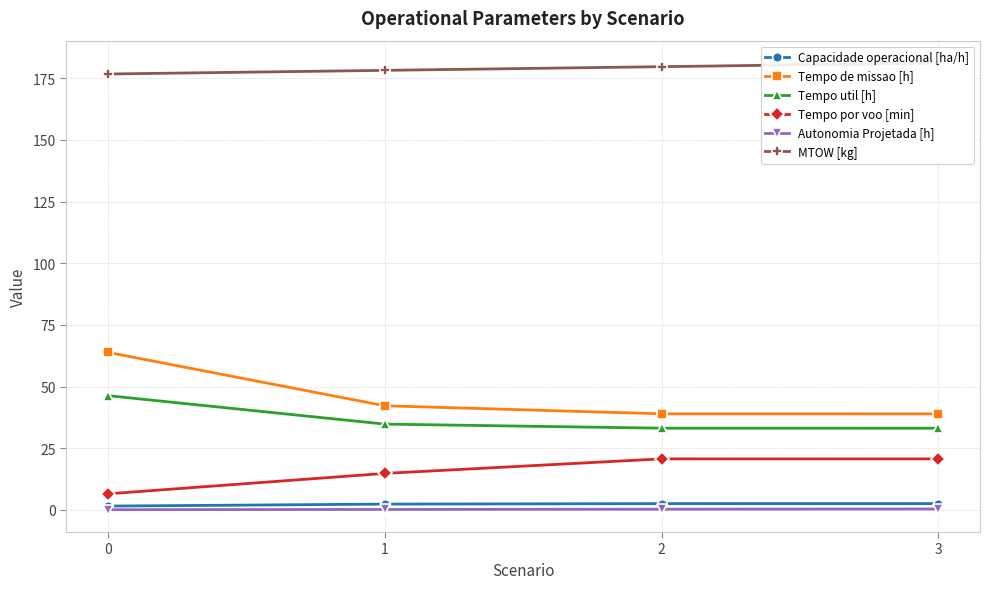

True or false: Tempo de missao [h] and Tempo por voo [min] cross at least once.

False